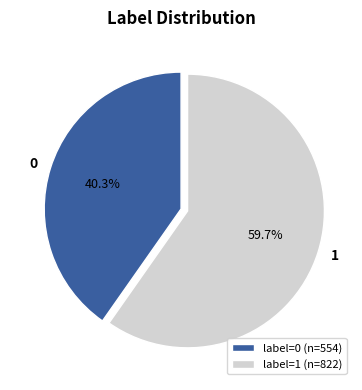

Is there any slice that represents more than half of the pie?

Yes